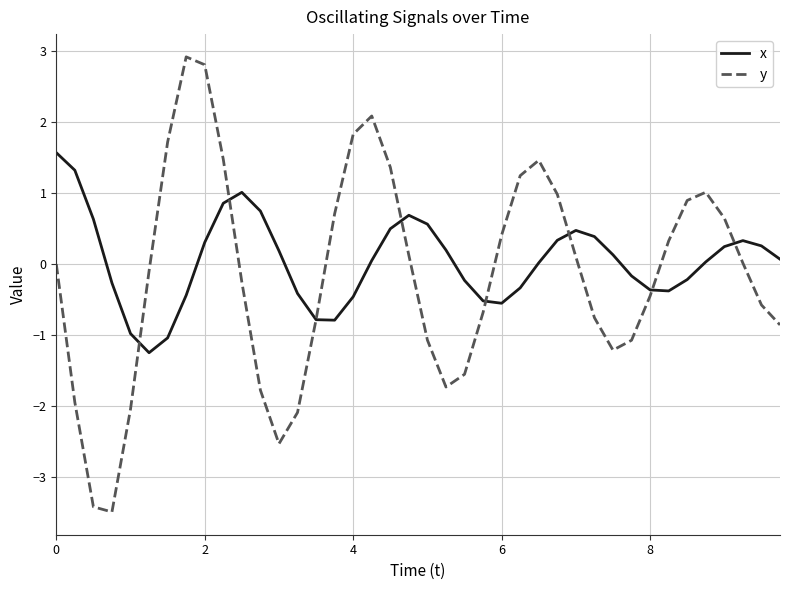

What is the lowest value of the y series?

-3.5